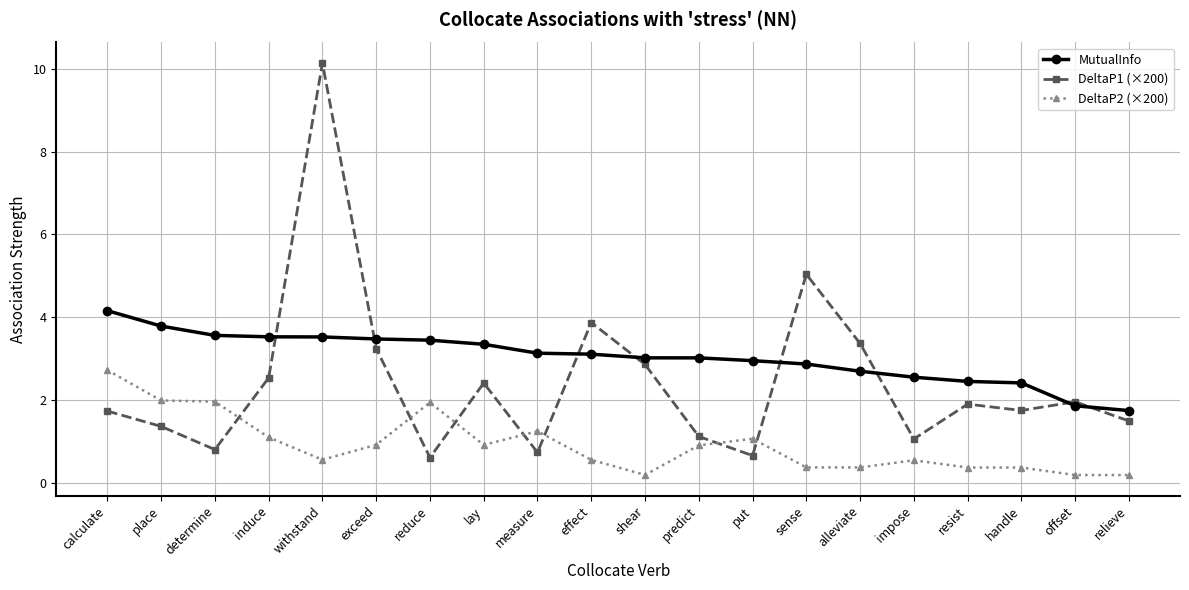

True or false: DeltaP2 (×200) and MutualInfo cross at least once.

False